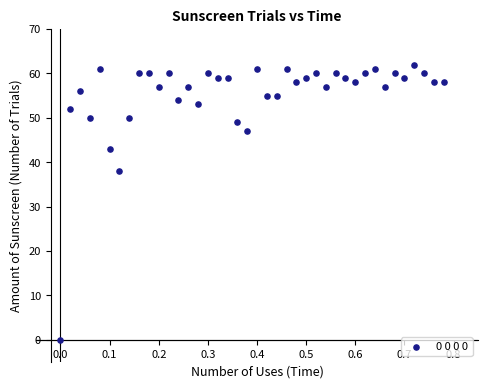

What is the range of Y values (max minus min)?

62